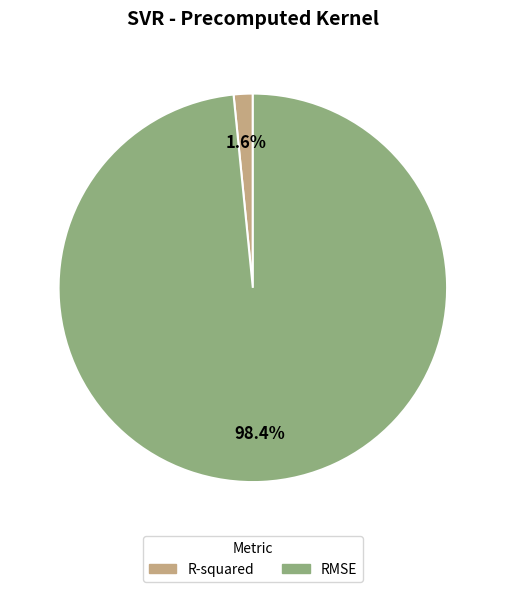

Does R-squared account for over 50% of the chart?

No